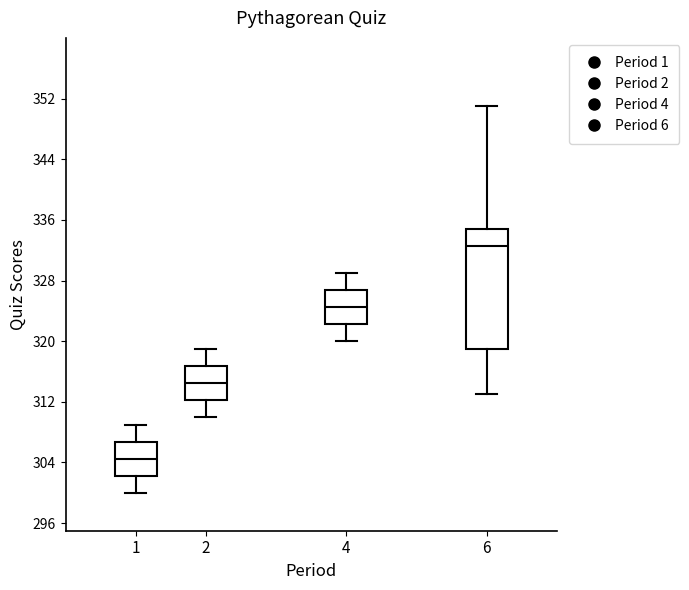

Which box has the lowest median line?

1